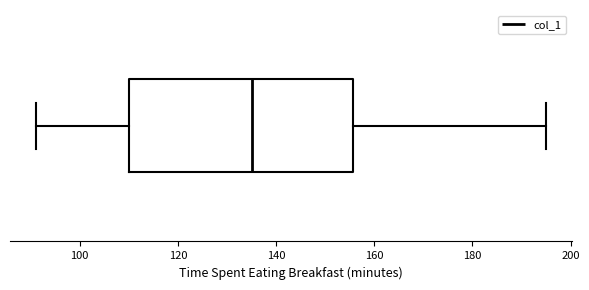

Read this box plot against the x-axis: the position of the median line, the range covered by the box, and the ends of both whiskers. The values are not printed on the chart, so give them approximately, as read against the axis.

median 136, box 110 to 156, whiskers 92 to 196